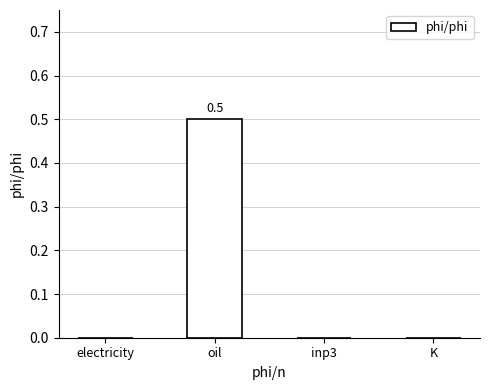

What is the greatest value displayed?

0.5